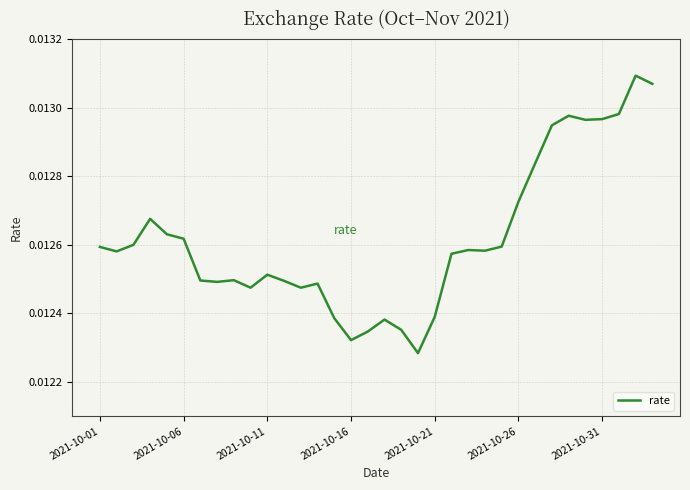

How many categories are shown in the chart?

34